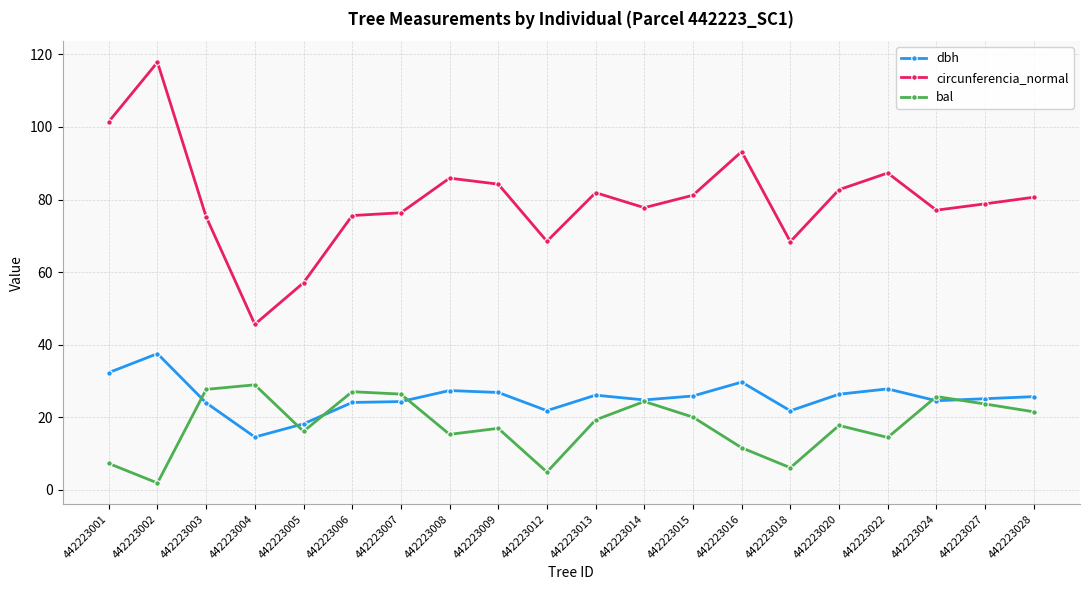

What is the total value across all series at 442223002?

157.2